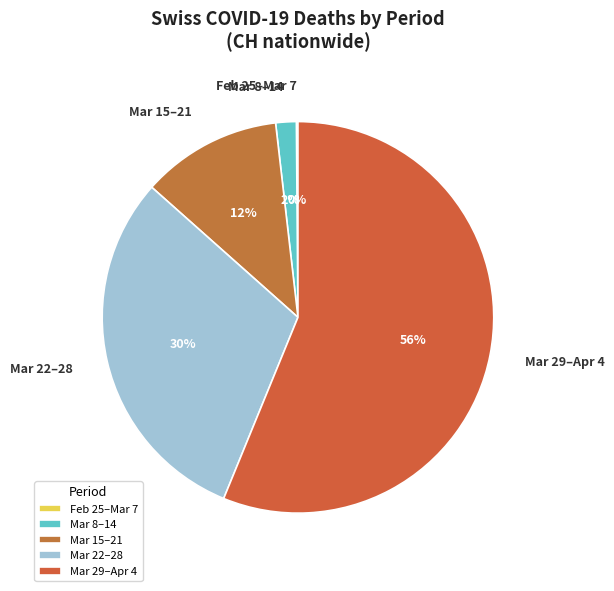

The Mar 8–14 slice represents 2% of the pie. True or false?

True